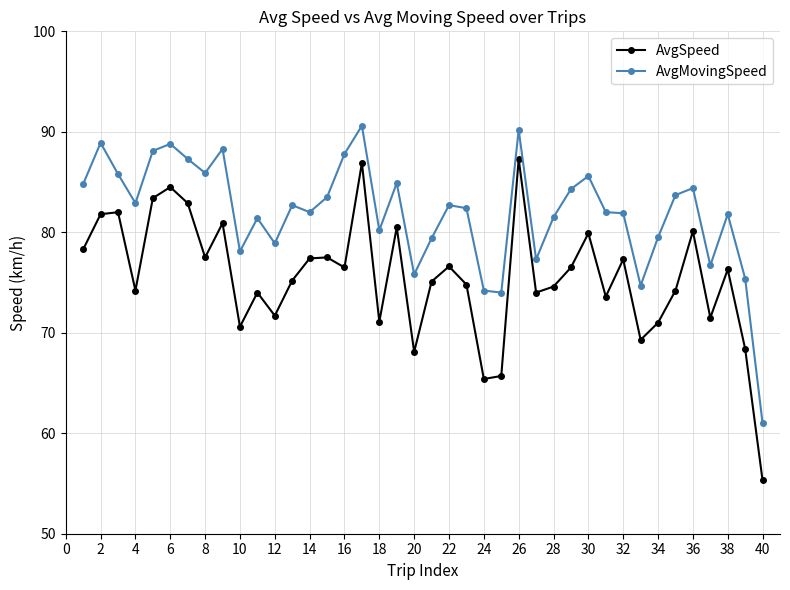

What is the difference between the maximum and minimum values in the AvgMovingSpeed series?

29.6